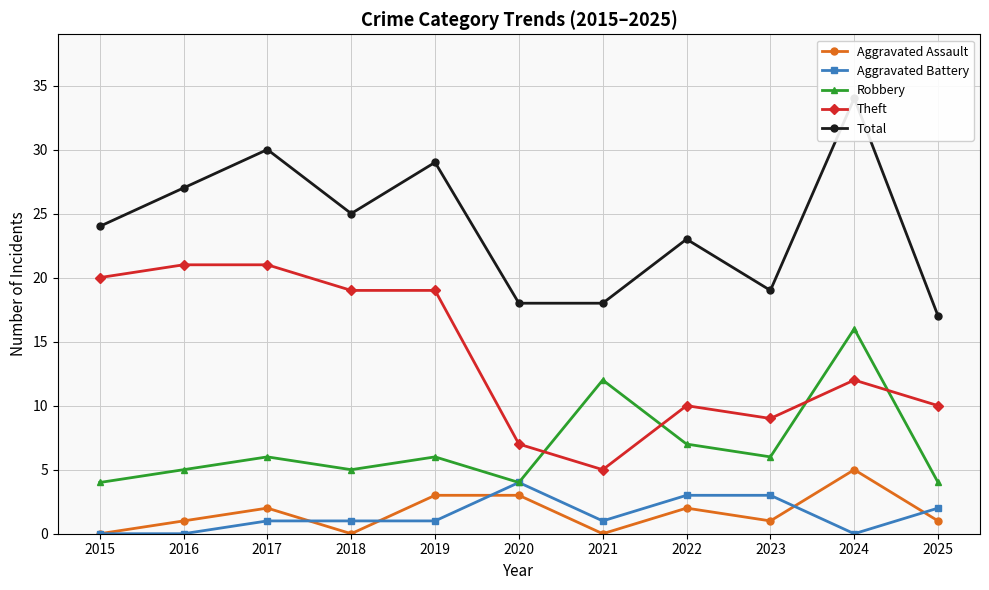

How many intersections are there between Aggravated Battery and Aggravated Assault?

5